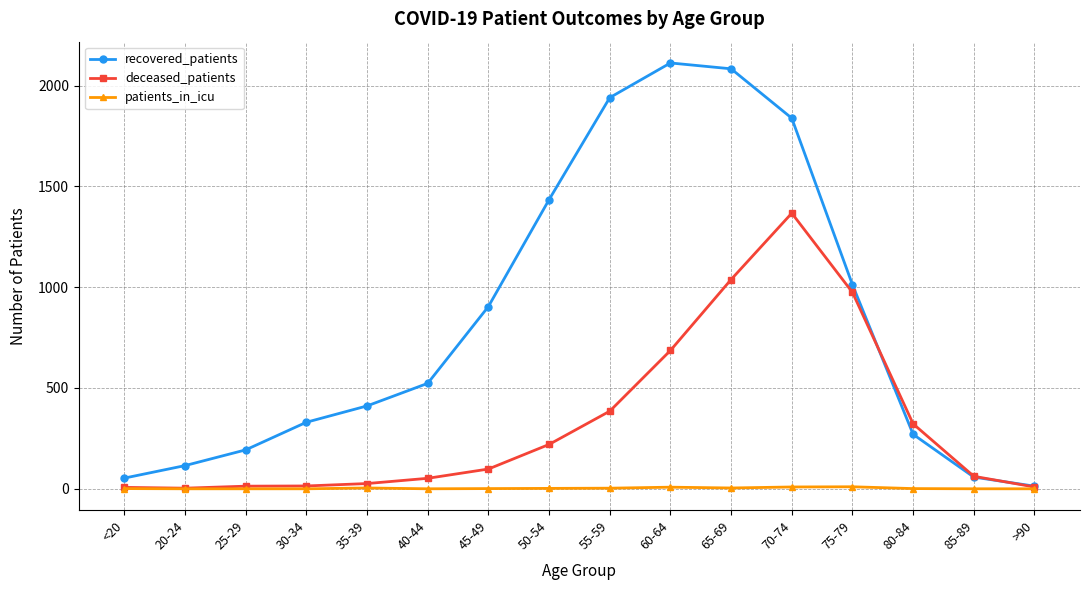

The value of recovered_patients at 70-74 is 2697. True or false?

False